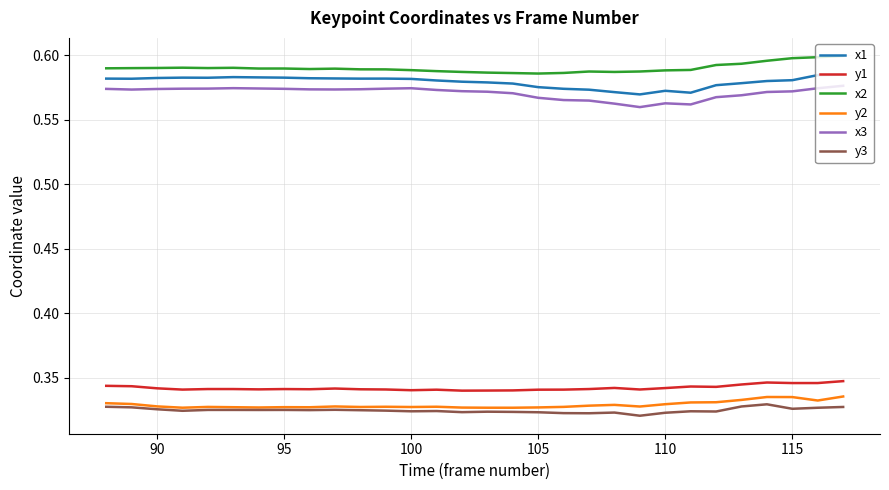

What are all the series names shown in the legend?

x1, y1, x2, y2, x3, y3